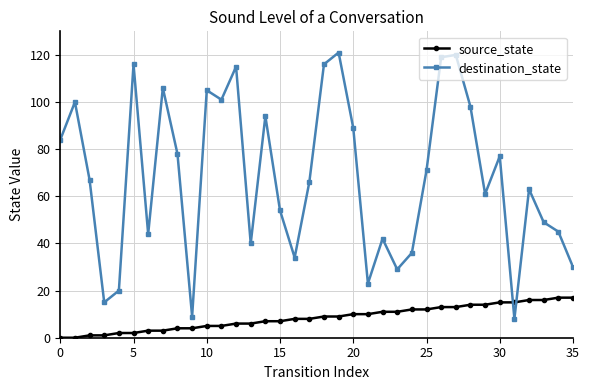

What is the sum of all source_state values?

306